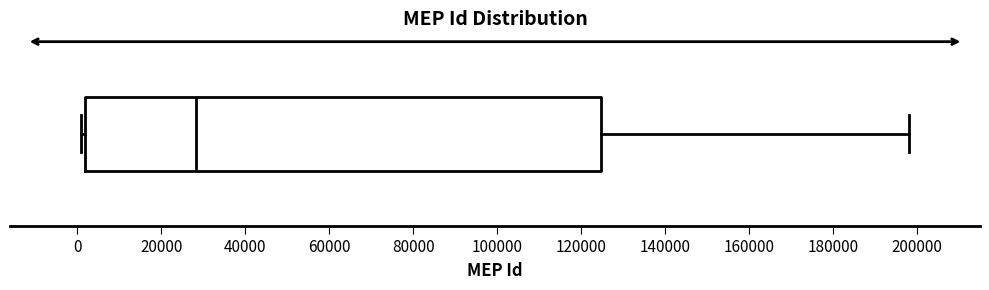

Read this box plot against the x-axis: the position of the median line, the range covered by the box, and the ends of both whiskers. The values are not printed on the chart, so give them approximately, as read against the axis.

median 28000, box 2000 to 124000, whiskers 0 to 198000